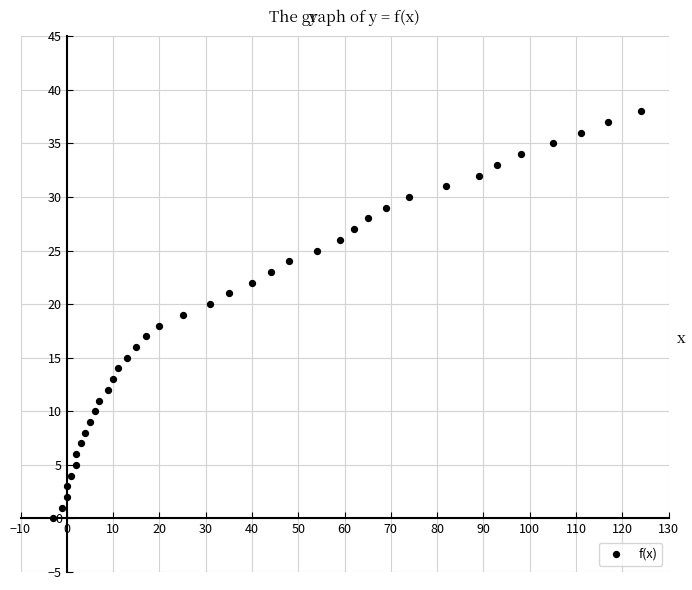

What is the range of Y values (max minus min)?

38